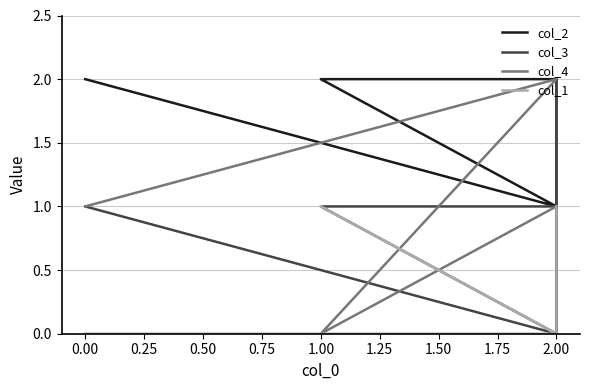

True or false: col_4 has more than 0 points higher than both neighbors.

True